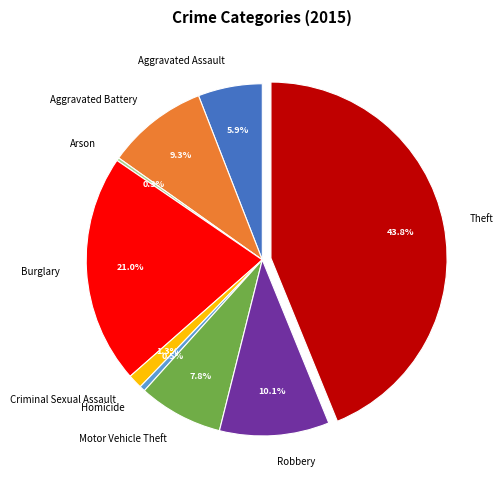

Is it true that Aggravated Assault is 1% of the pie?

False